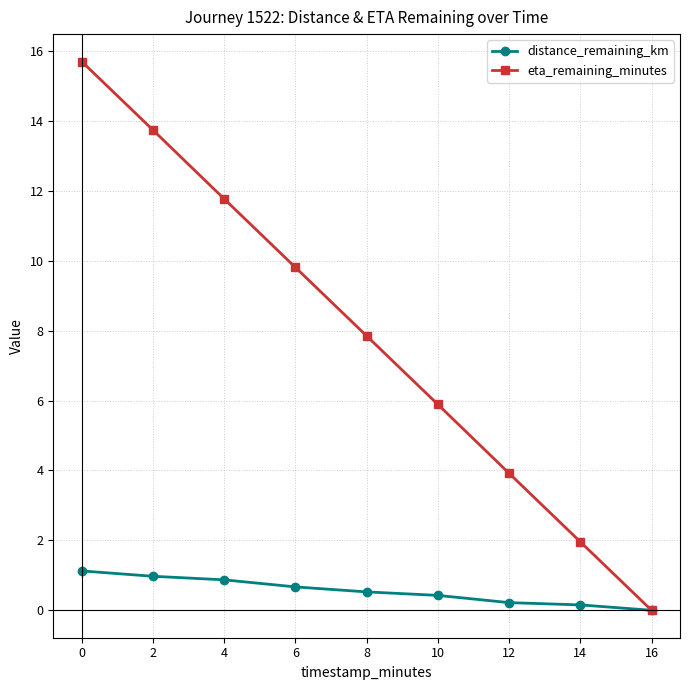

Is the value of eta_remaining_minutes at 8 greater than the value of distance_remaining_km at 4?

Yes